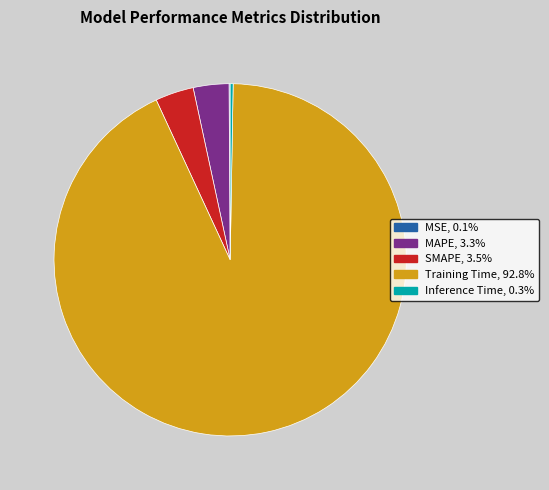

Do Training Time, 92.8% and MAPE, 3.3% together represent more than half of the pie?

Yes